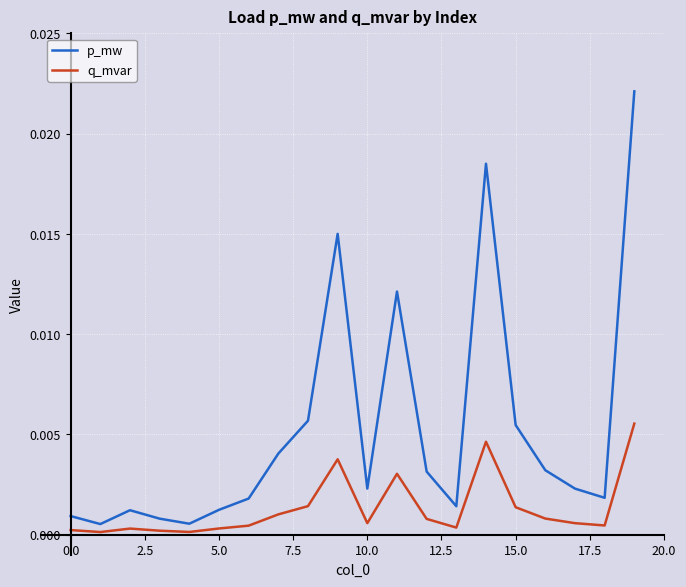

In q_mvar, how many points are lower than both neighbors (excluding endpoints)?

5